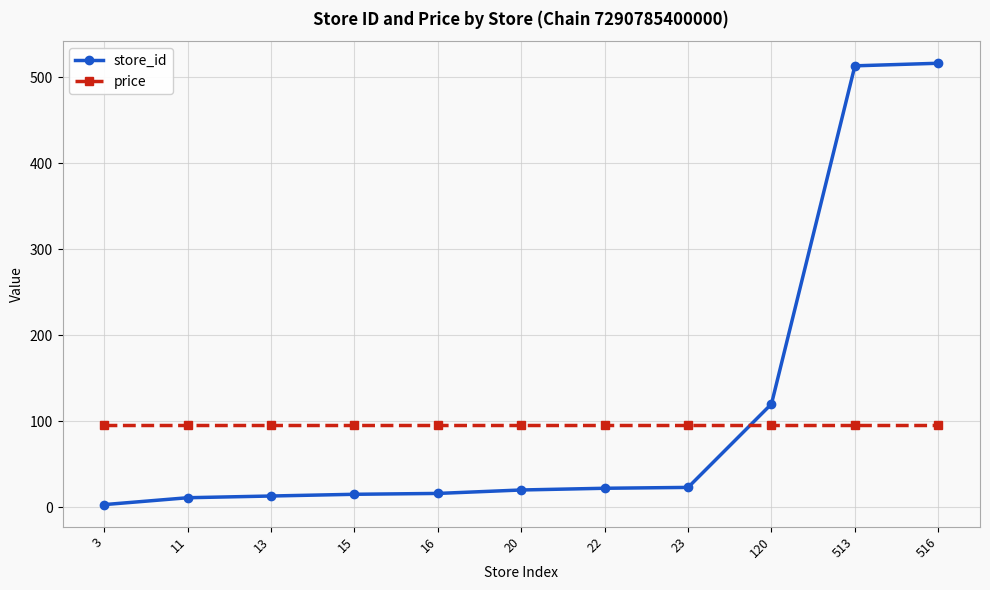

How many categories are shown in the chart?

11